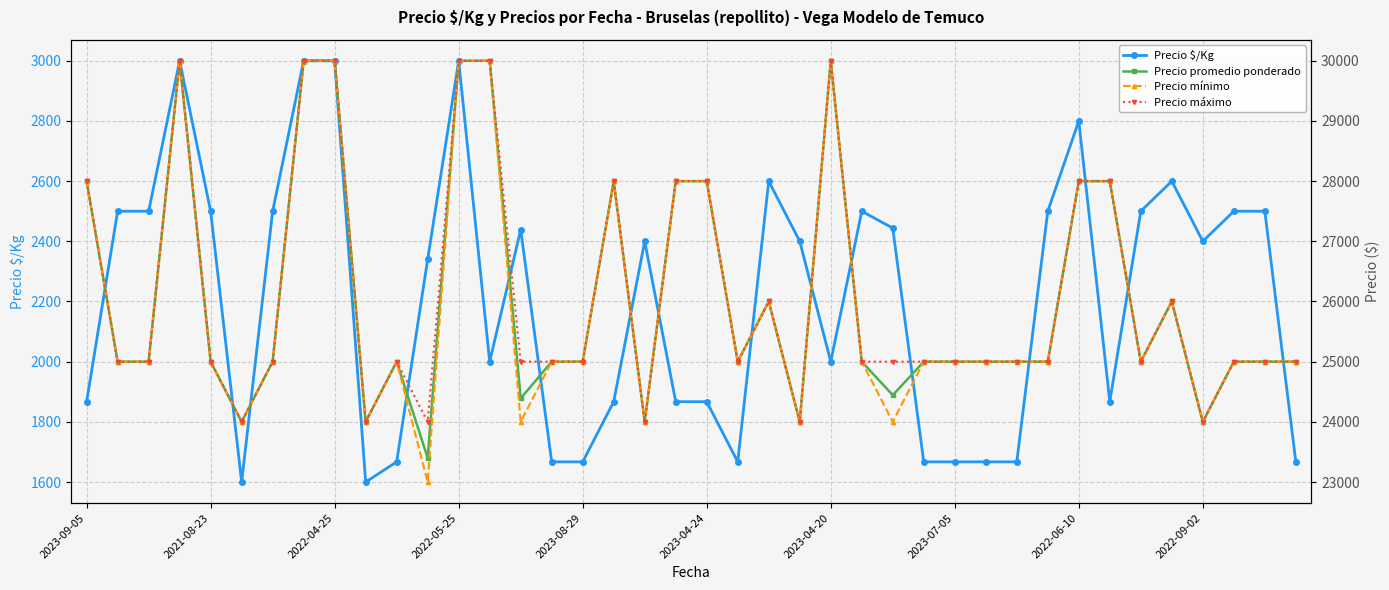

True or false: Precio $/Kg has more than 0 interior local peaks.

True